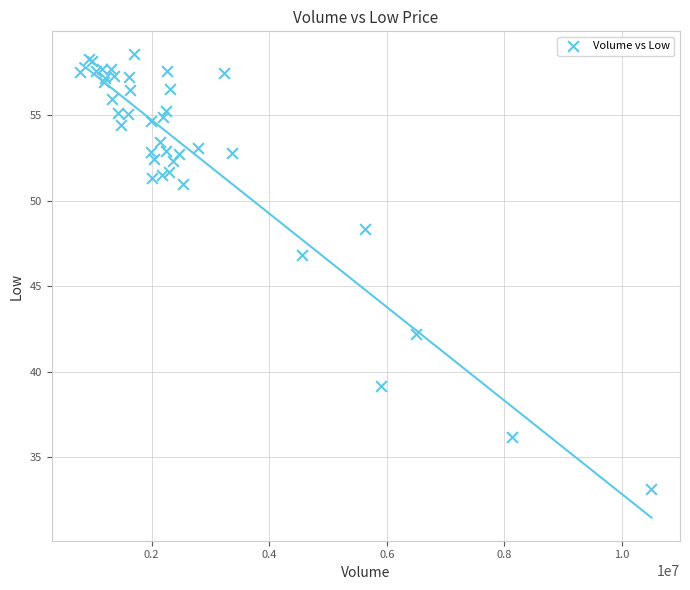

What Y value in the scatter plot is closest to 45?

46.8